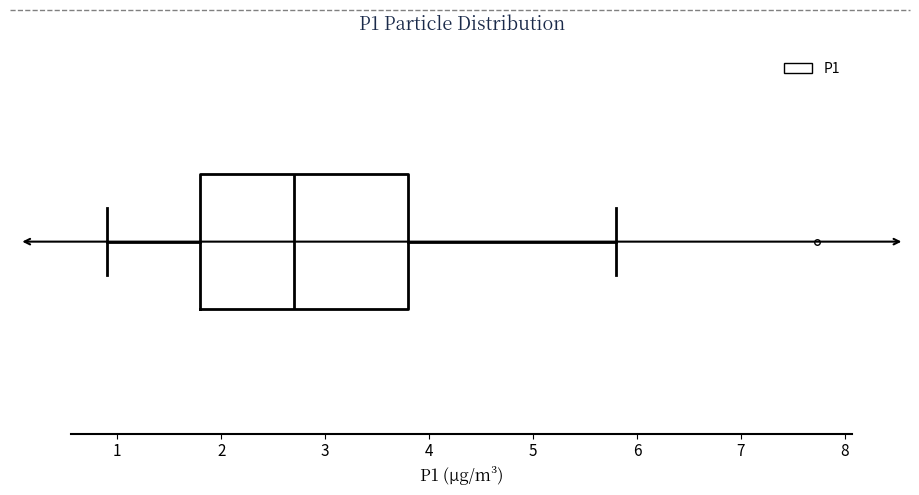

Where does the left whisker of the box end on the x-axis? The values are not printed on the chart, so give them approximately, as read against the axis.

0.9